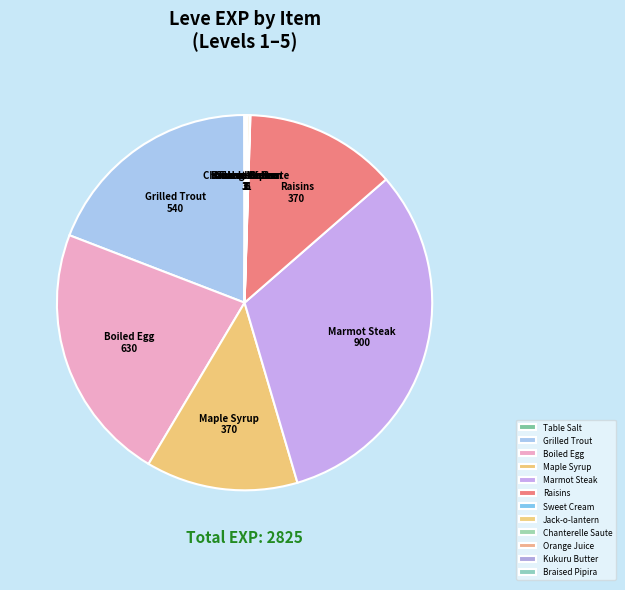

True or false: Marmot Steak accounts for 41% of the total.

False